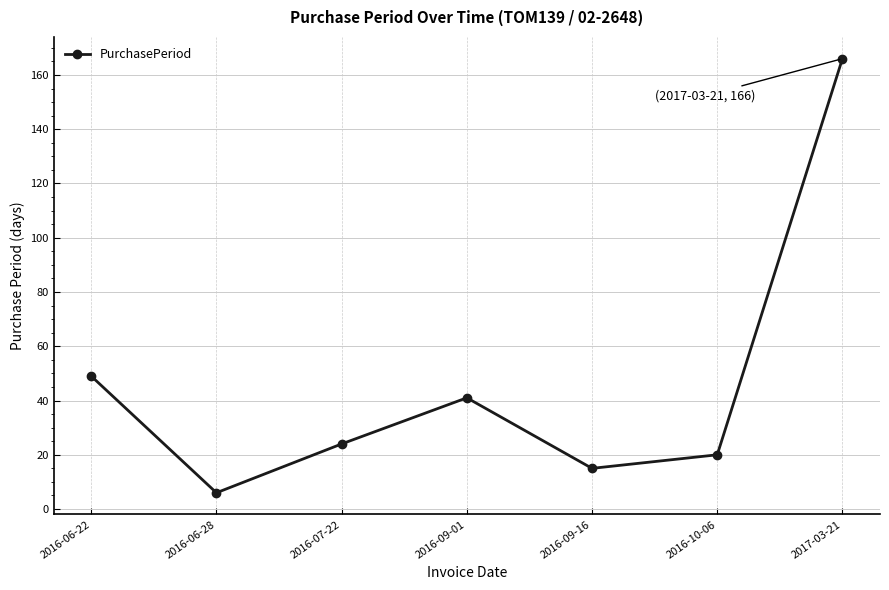

At which category does the chart reach its peak across all series?

2017-03-21